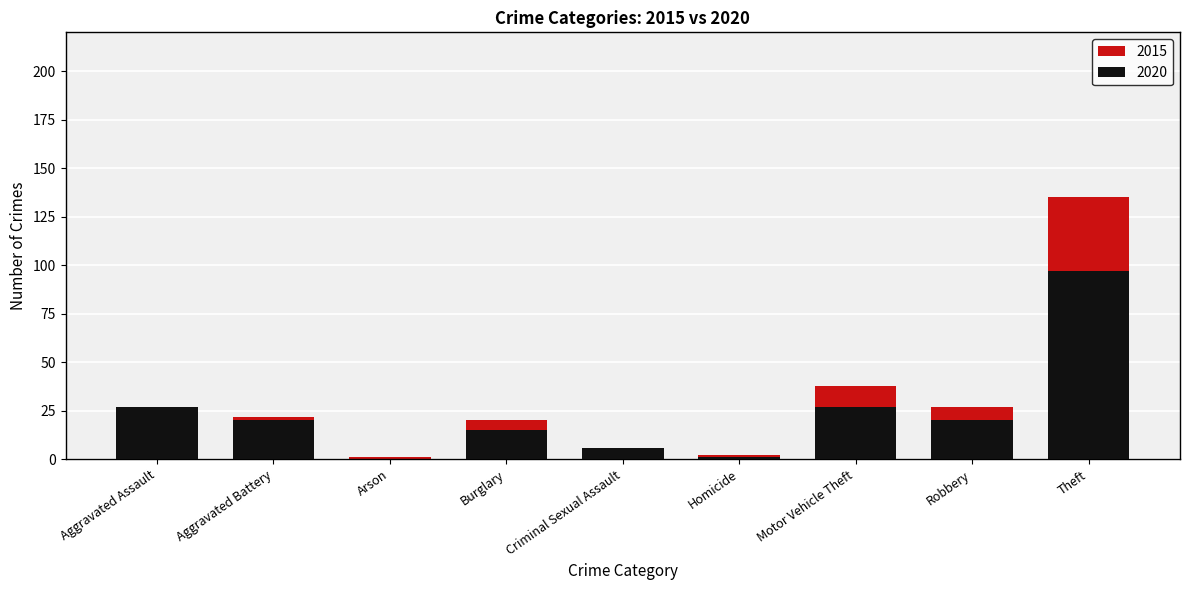

What is the label of the 8th bar from the right?

Aggravated Battery